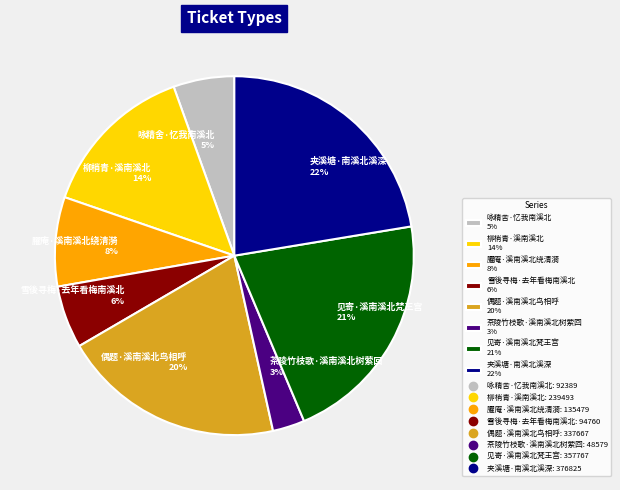

True or false: 咏精舍·忆我南溪北 accounts for 1% of the total.

False